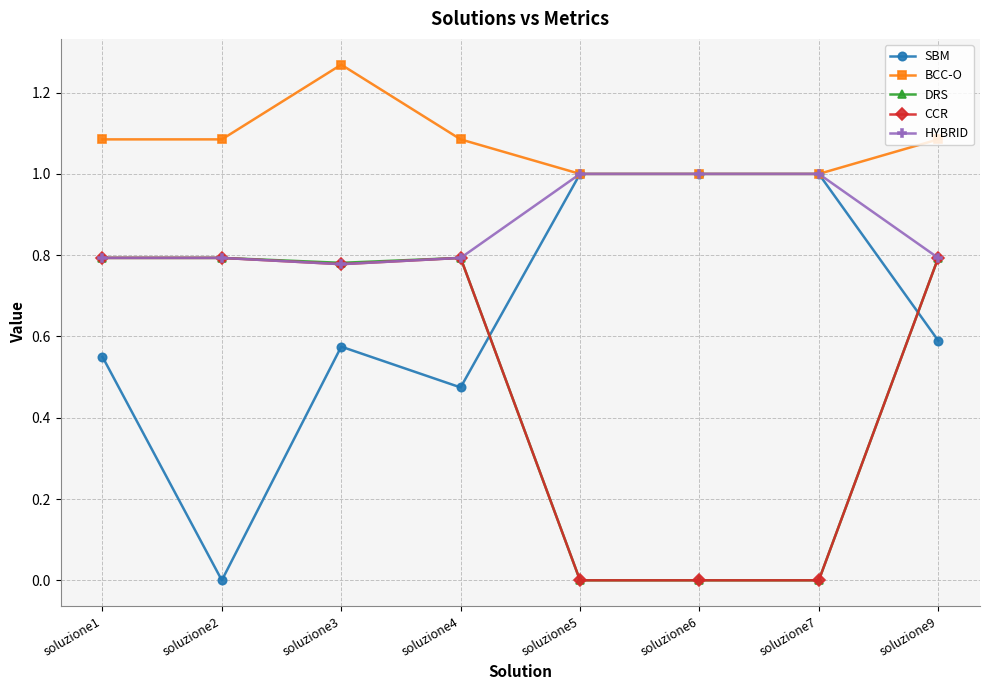

What is the total value across all series at soluzione7?

3.0